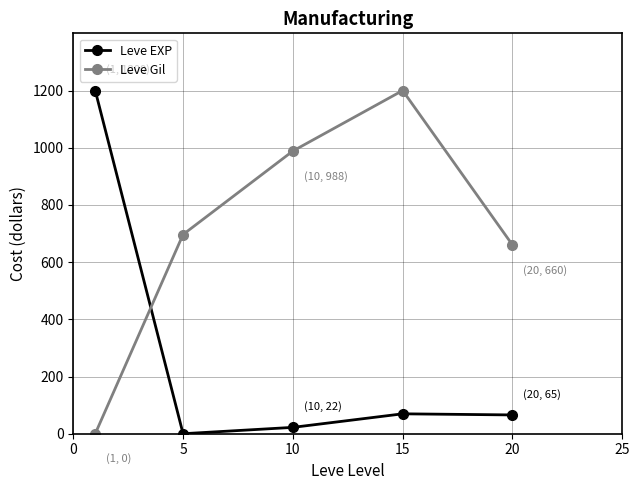

How many lines are shown in the chart?

2